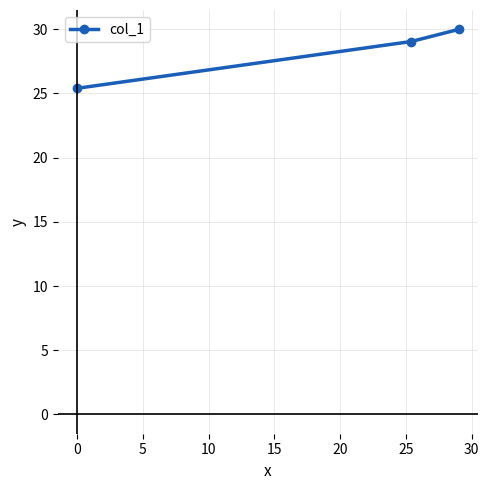

What is the sum of all values?

84.4